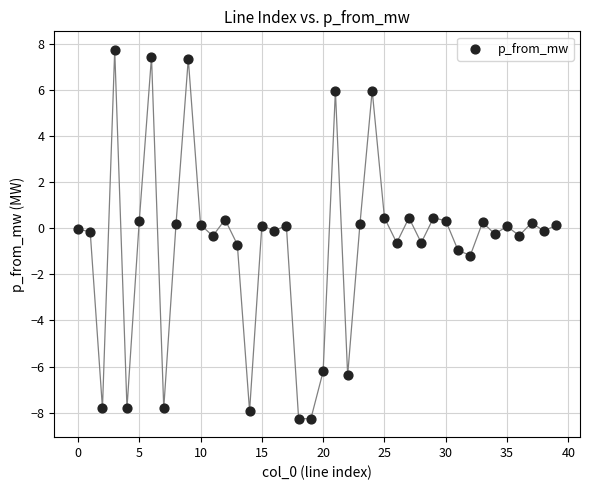

What is the range of Y values (max minus min)?

16.0